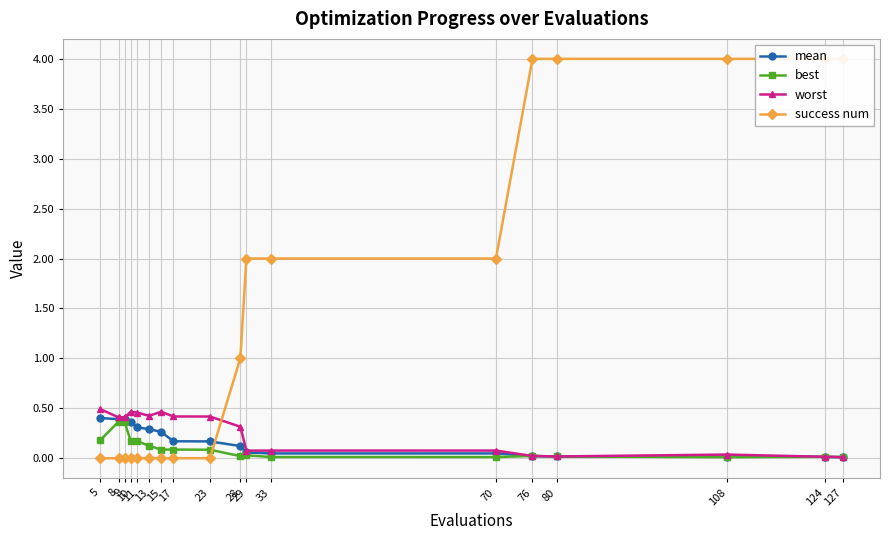

True or false: success num has more than 0 interior local peaks.

False